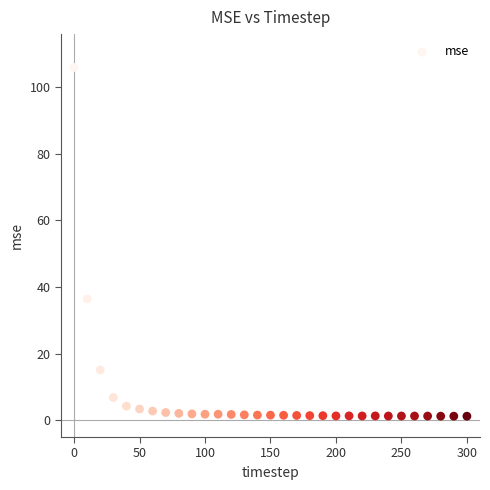

What Y value in the scatter plot is closest to 53?

36.4